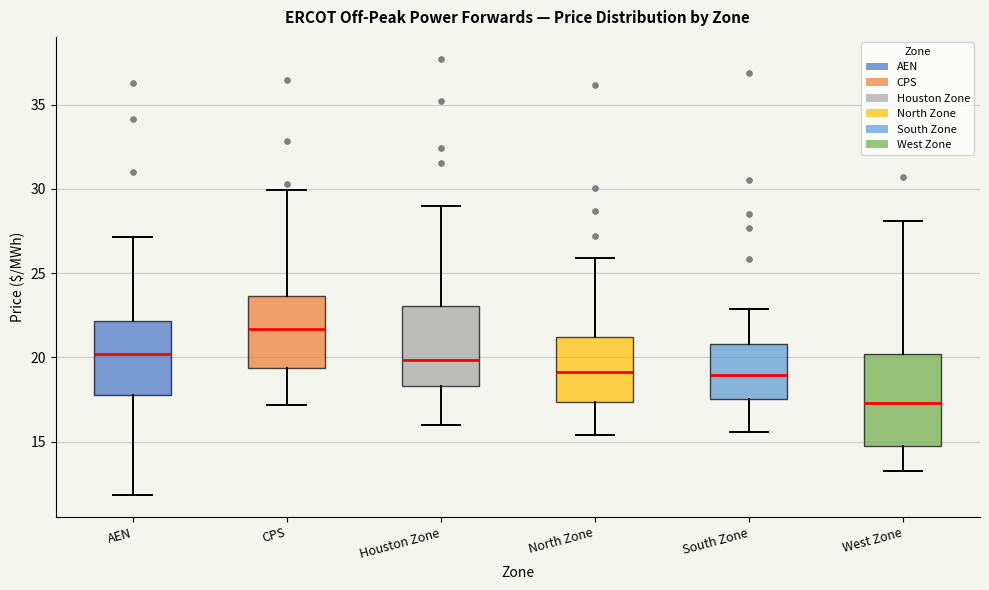

Which box is the tallest, from its lower edge to its upper edge?

West Zone